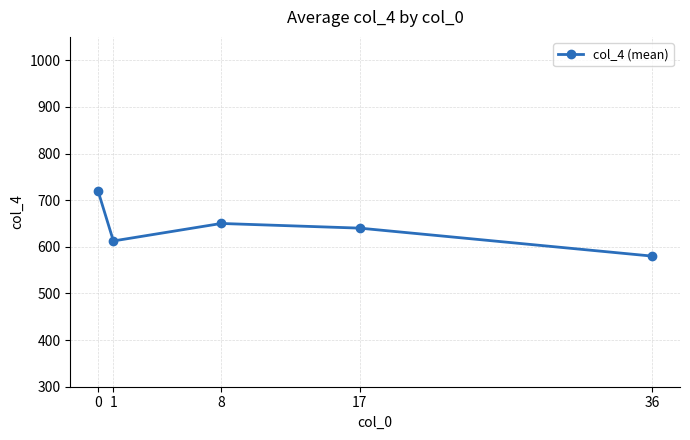

Rank the categories by value from highest to lowest.

0, 8, 17, 1, 36